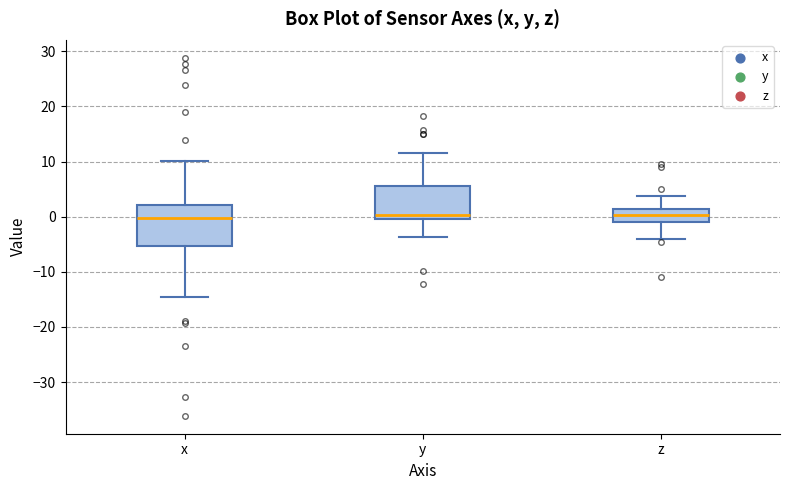

Reading left to right, read every box against the y-axis: the position of its median line, the range the box covers, and the ends of its whiskers. The values are not printed on the chart, so give them approximately, as read against the axis.

x: median 0, box -5 to 2, whiskers -15 to 10
y: median 0 (just above the box's lower edge), box 0 to 6, whiskers -4 to 11
z: median 0, box -1 to 1, whiskers -4 to 4